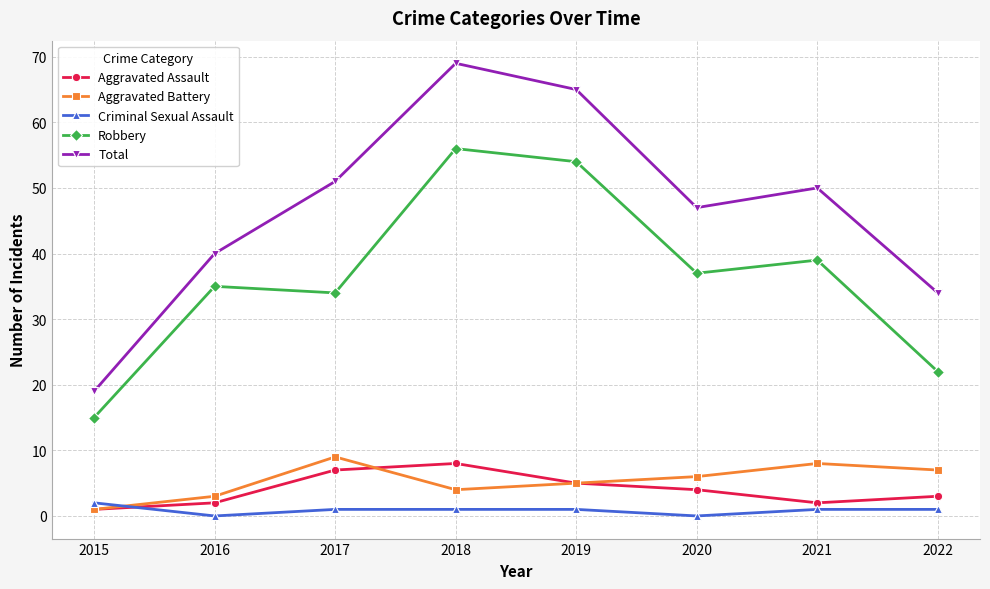

Reading left to right, transcribe all the data shown in this chart.

Aggravated Assault: 1	2	7	8	5	4	2	3
Aggravated Battery: 1	3	9	4	5	6	8	7
Criminal Sexual Assault: 2	0	1	1	1	0	1	1
Robbery: 15	35	34	56	54	37	39	22
Total: 19	40	51	69	65	47	50	34